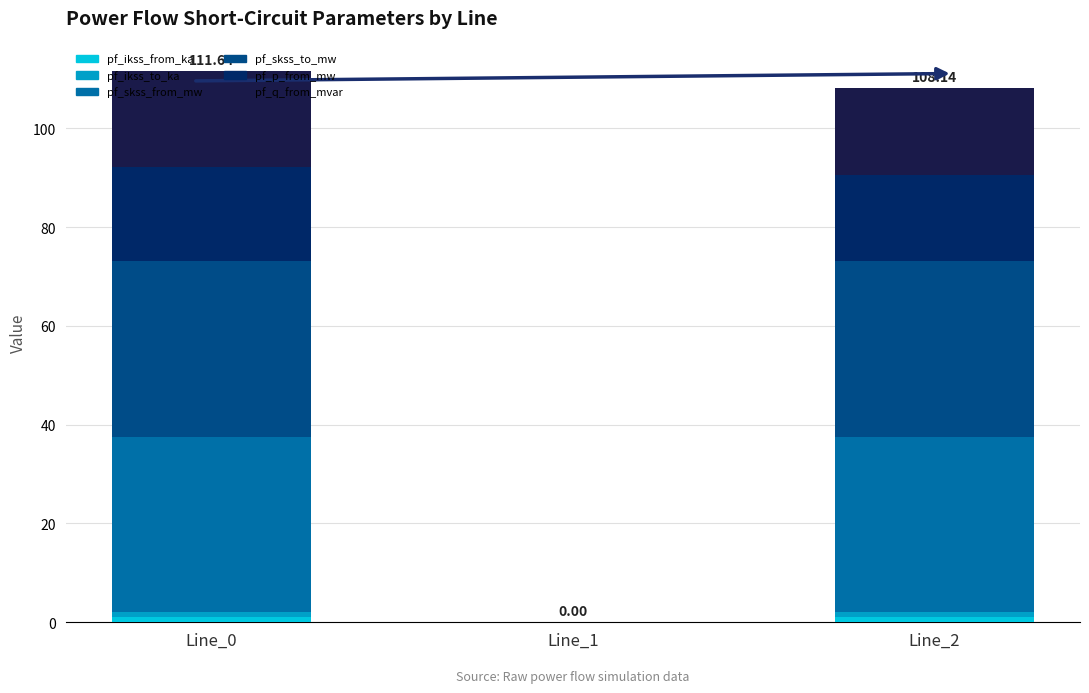

How many distinct data groups are displayed?

6